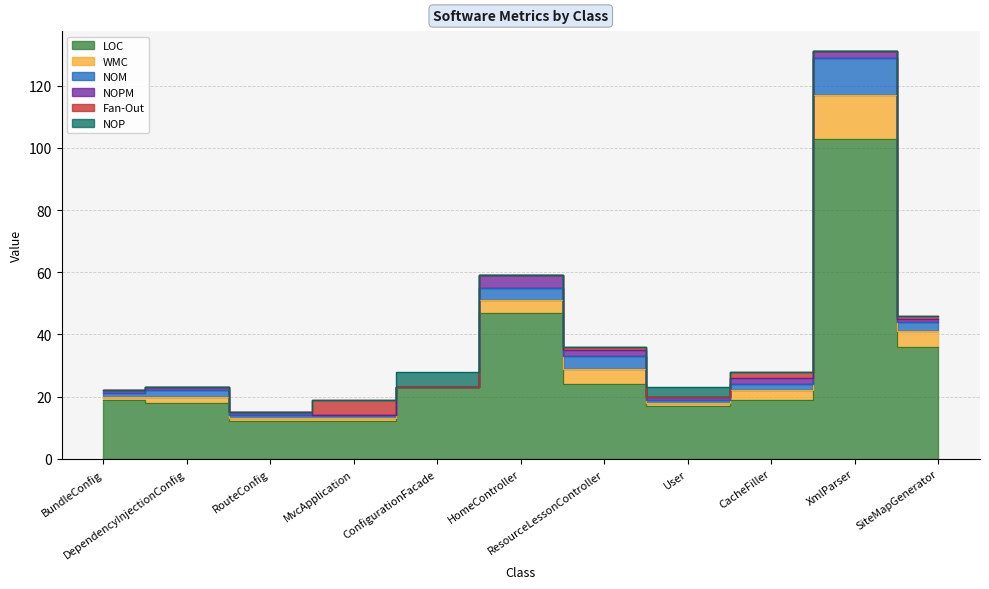

Reading right to left, extract all data points from this chart.

LOC: SiteMapGenerator=36	XmlParser=103	CacheFiller=19	User=17	ResourceLessonController=24	HomeController=47	ConfigurationFacade=23	MvcApplication=12	RouteConfig=12	DependencyInjectionConfig=18	BundleConfig=19
WMC: SiteMapGenerator=5	XmlParser=14	CacheFiller=3	User=1	ResourceLessonController=5	HomeController=4	ConfigurationFacade=0	MvcApplication=1	RouteConfig=1	DependencyInjectionConfig=2	BundleConfig=1
NOM: SiteMapGenerator=3	XmlParser=12	CacheFiller=2	User=1	ResourceLessonController=4	HomeController=4	ConfigurationFacade=0	MvcApplication=1	RouteConfig=1	DependencyInjectionConfig=2	BundleConfig=1
NOPM: SiteMapGenerator=1	XmlParser=2	CacheFiller=2	User=1	ResourceLessonController=2	HomeController=4	ConfigurationFacade=0	MvcApplication=0	RouteConfig=1	DependencyInjectionConfig=1	BundleConfig=1
Fan-Out: SiteMapGenerator=1	XmlParser=0	CacheFiller=2	User=0	ResourceLessonController=1	HomeController=0	ConfigurationFacade=0	MvcApplication=5	RouteConfig=0	DependencyInjectionConfig=0	BundleConfig=0
NOP: SiteMapGenerator=0	XmlParser=0	CacheFiller=0	User=3	ResourceLessonController=0	HomeController=0	ConfigurationFacade=5	MvcApplication=0	RouteConfig=0	DependencyInjectionConfig=0	BundleConfig=0